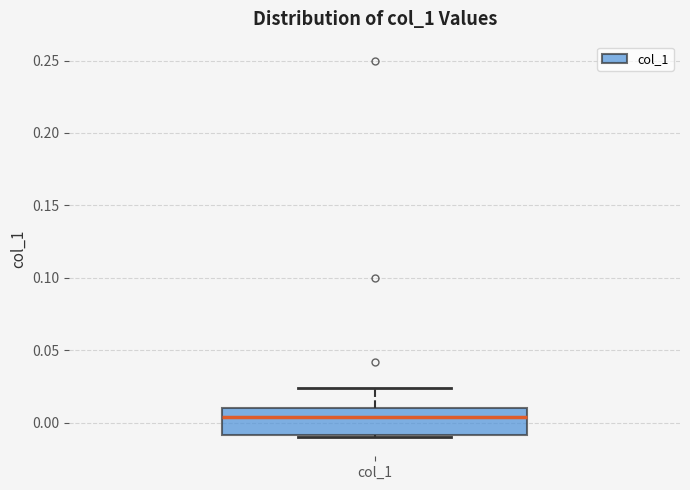

Transcribe this box plot: give where the median line is, the range the box spans, and where the two whiskers end, as read against the y-axis. The values are not printed on the chart, so give them approximately, as read against the axis.

median 0.005, box -0.010 to 0.010, whiskers -0.010 (just below the box's lower edge) to 0.025